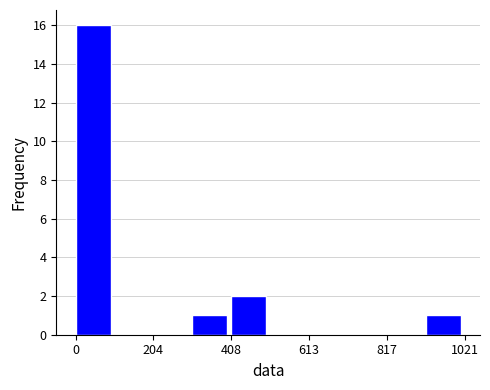

Read against the x-axis, roughly where is the centre of the tallest bar?

50